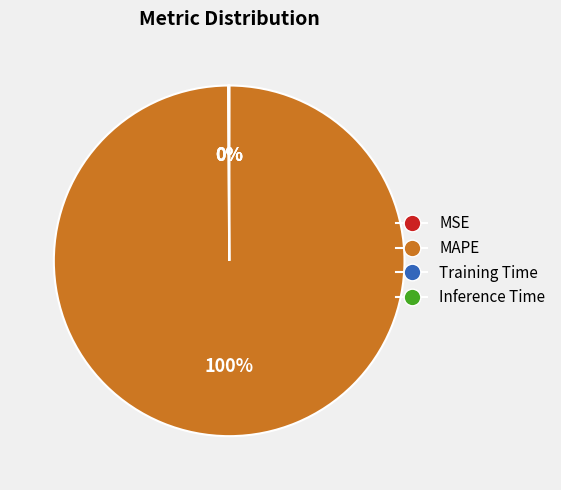

To the nearest percent, what is the difference between the largest and smallest slice percentages?

100%